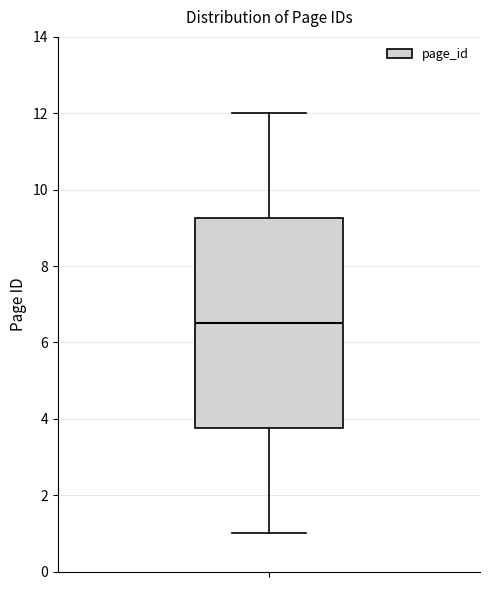

Where does the lower whisker of the box end on the y-axis? The values are not printed on the chart, so give them approximately, as read against the axis.

1.0